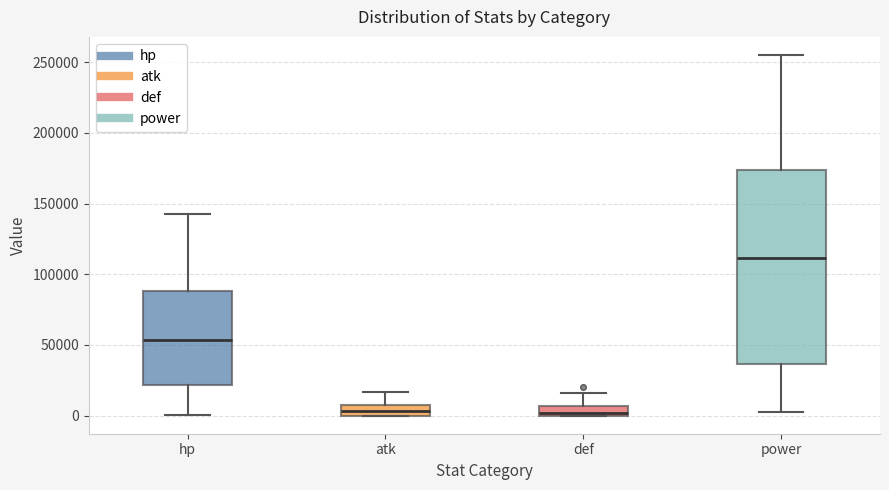

Where does the upper whisker of the box for def end on the y-axis? The values are not printed on the chart, so give them approximately, as read against the axis.

15000